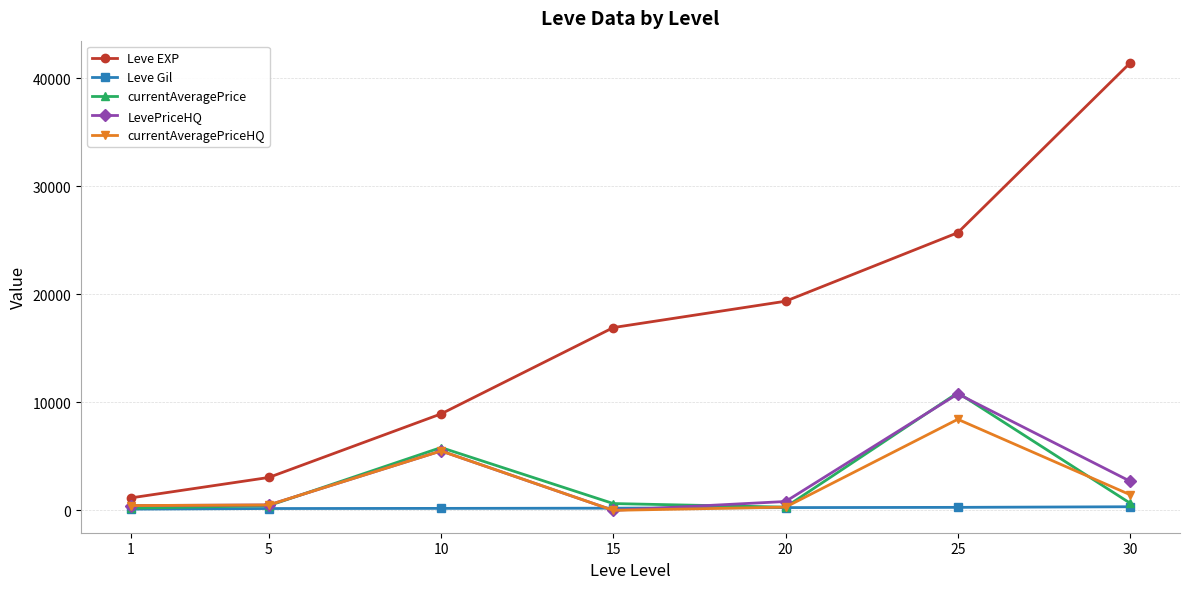

The LevePriceHQ series shows 2700.0 at 30. True or false?

True